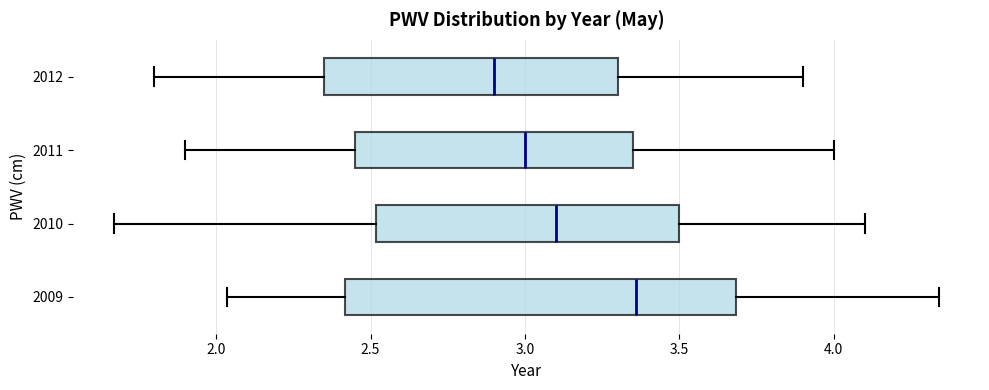

Reading bottom to top, read every box against the x-axis: the position of its median line, the range the box covers, and the ends of its whiskers. The values are not printed on the chart, so give them approximately, as read against the axis.

2009: median 3.35, box 2.40 to 3.70, whiskers 2.05 to 4.35
2010: median 3.10, box 2.50 to 3.50, whiskers 1.65 to 4.10
2011: median 3.00, box 2.45 to 3.35, whiskers 1.90 to 4.00
2012: median 2.90, box 2.35 to 3.30, whiskers 1.80 to 3.90